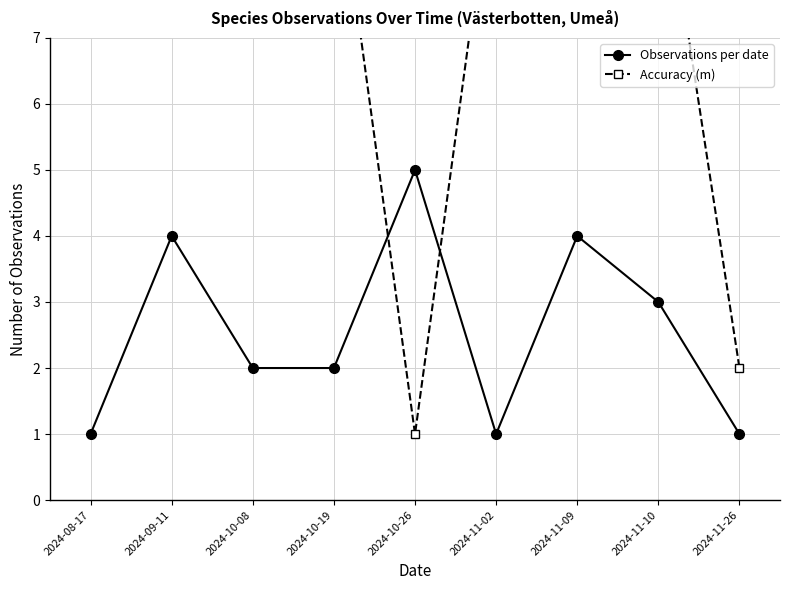

What is the difference between the maximum and minimum values in the Observations per date series?

4